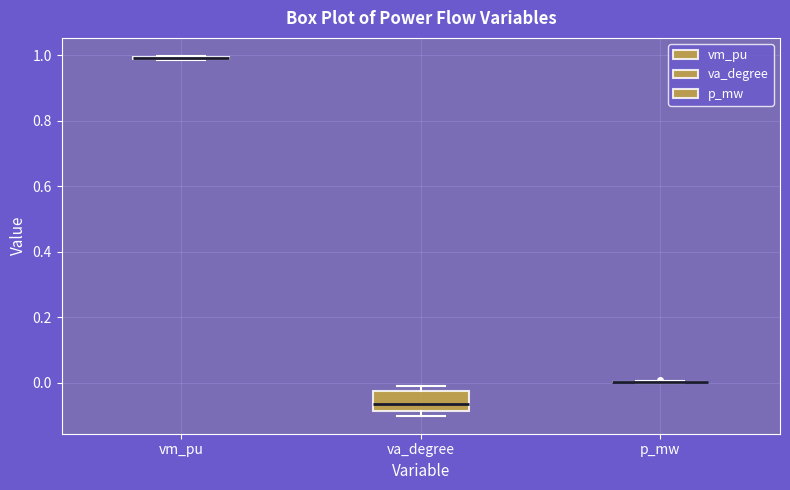

Where is the upper edge of the box for vm_pu on the y-axis? The values are not printed on the chart, so give them approximately, as read against the axis.

1.00